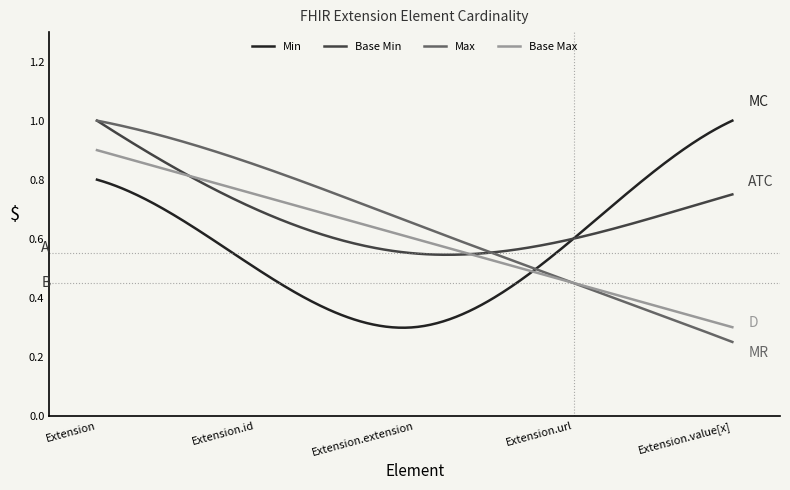

Does the chart display data point markers on the line(s)?

No